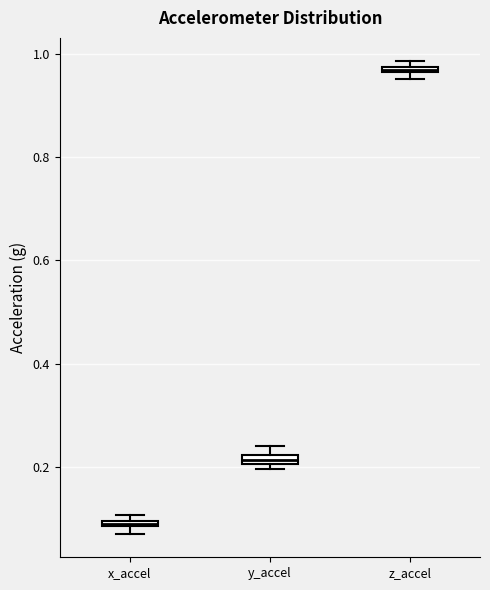

Where is the upper edge of the box for y_accel on the y-axis? The values are not printed on the chart, so give them approximately, as read against the axis.

0.22